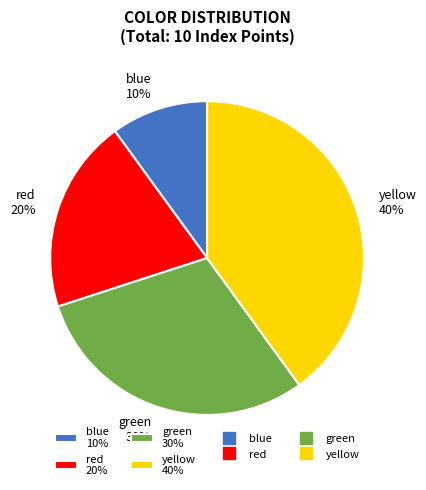

To the nearest percent, what is the difference between the blue and yellow slice percentages?

30%